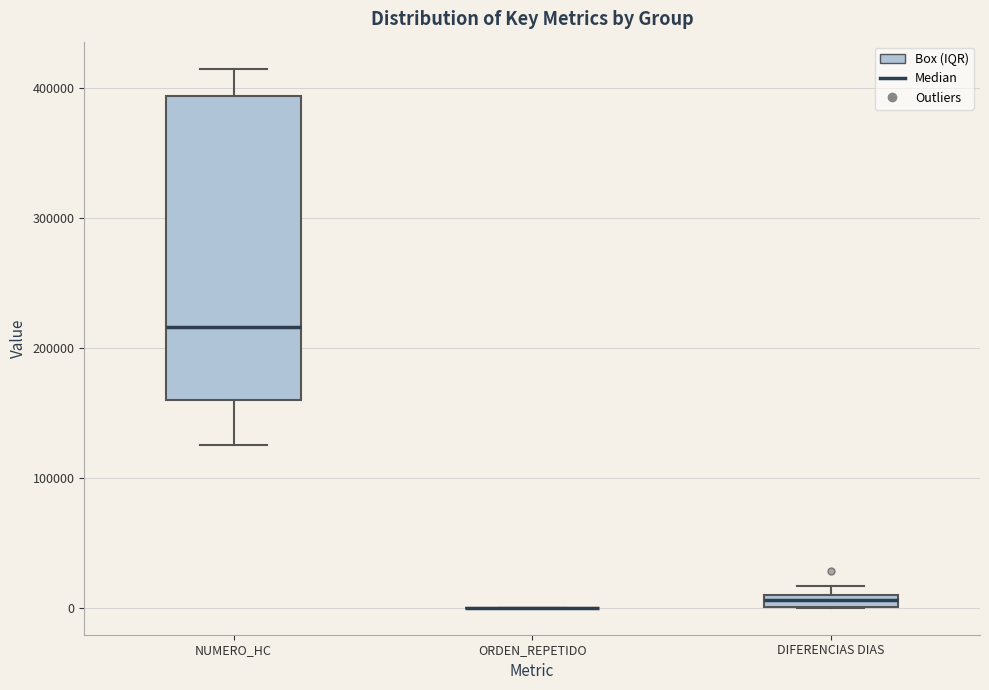

Comparing the boxes themselves (not the whiskers), which one is the tallest?

NUMERO_HC